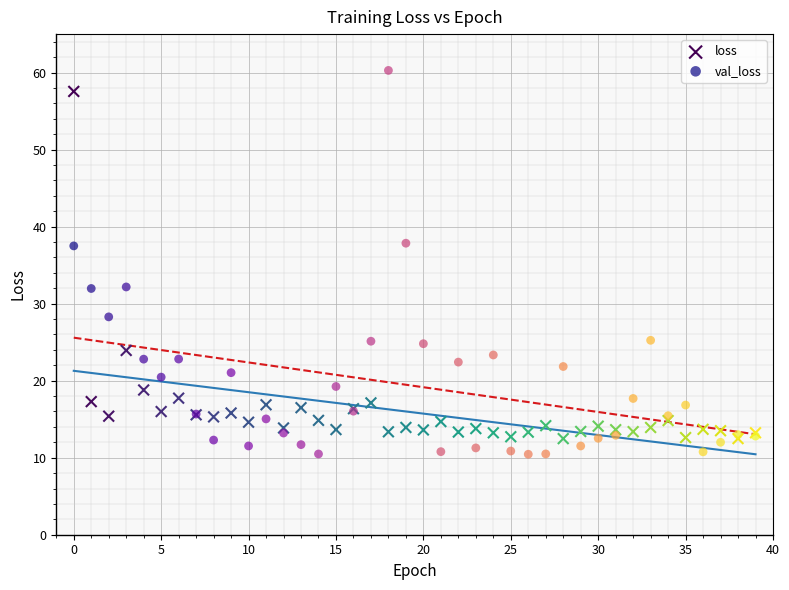

Which series reaches the maximum Y coordinate?

val_loss